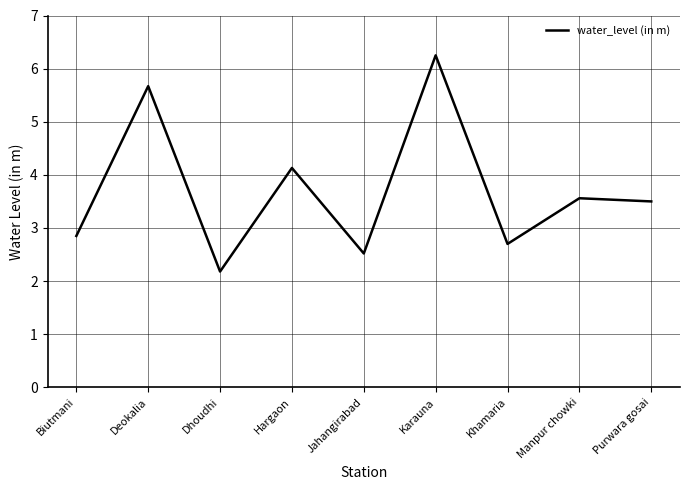

How many interior local peaks (higher than both neighbors) does the data have?

4